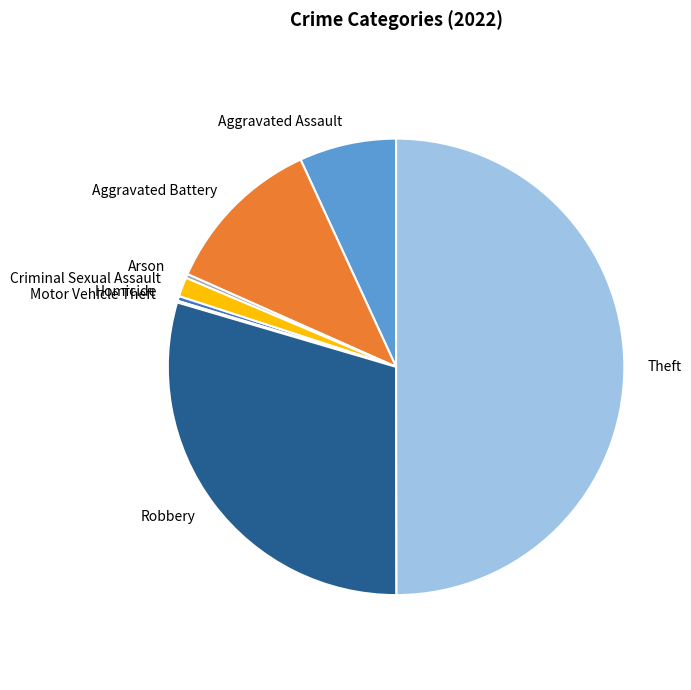

Which category has the biggest portion of the pie?

Theft